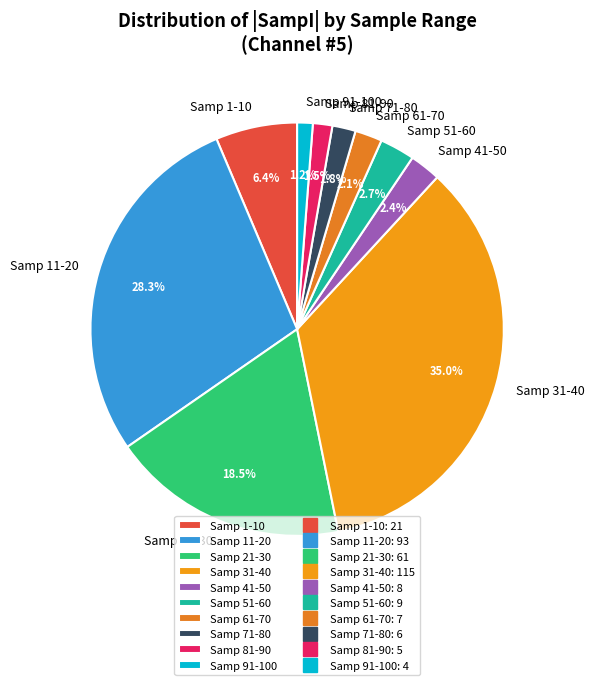

Count the number of slices in the pie.

10